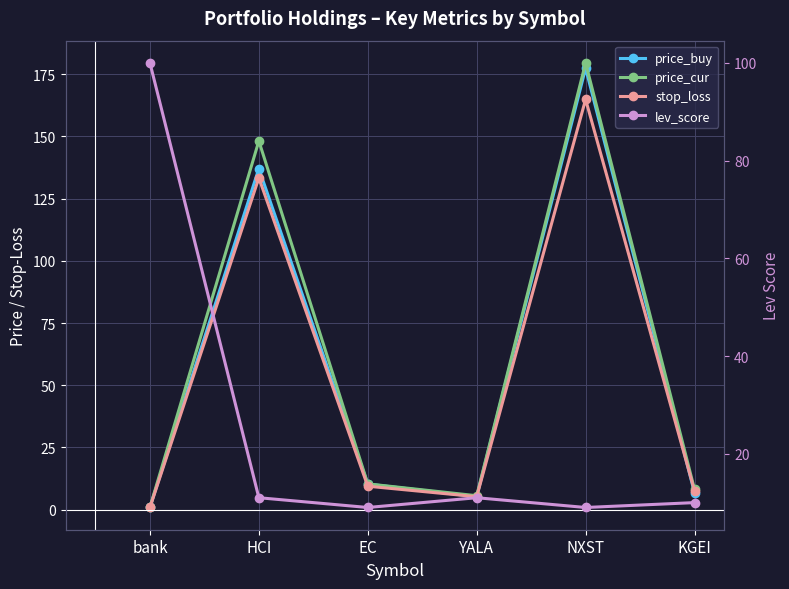

Is the value of price_cur at HCI greater than the value of price_buy at HCI?

Yes